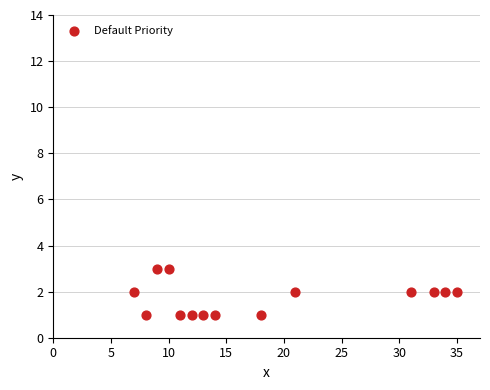

What is the range of X values (max minus min)?

28